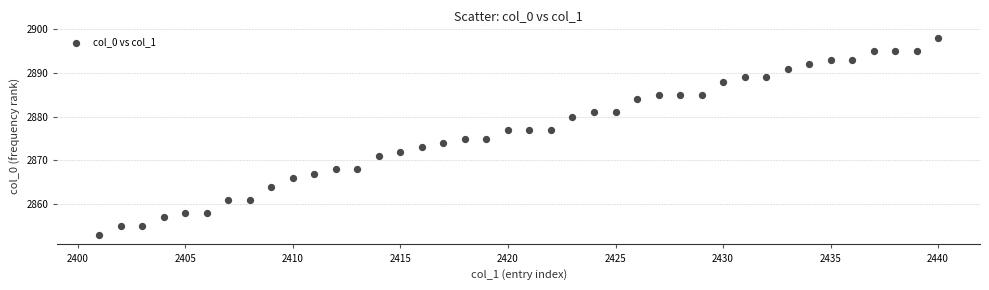

What is the range of X values (max minus min)?

39